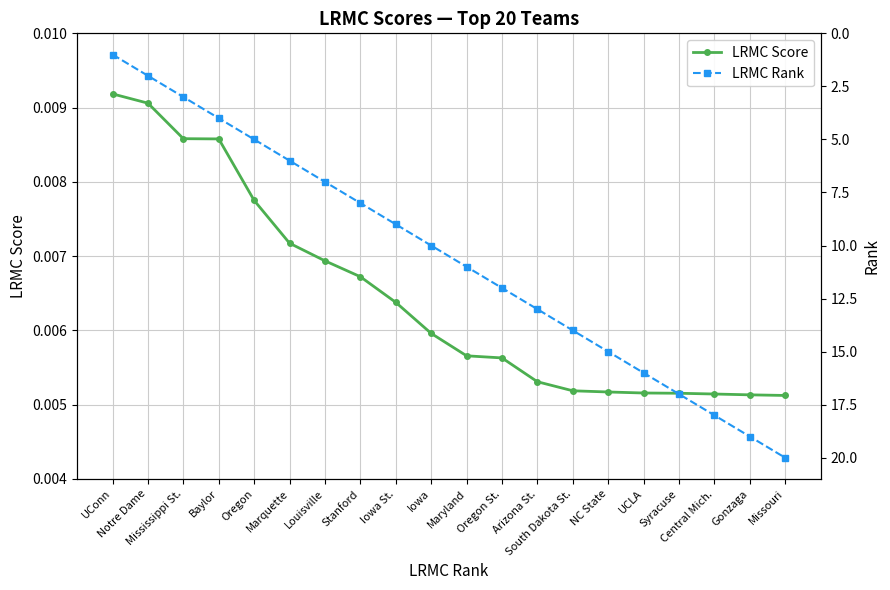

What position from the left is Arizona St.?

13